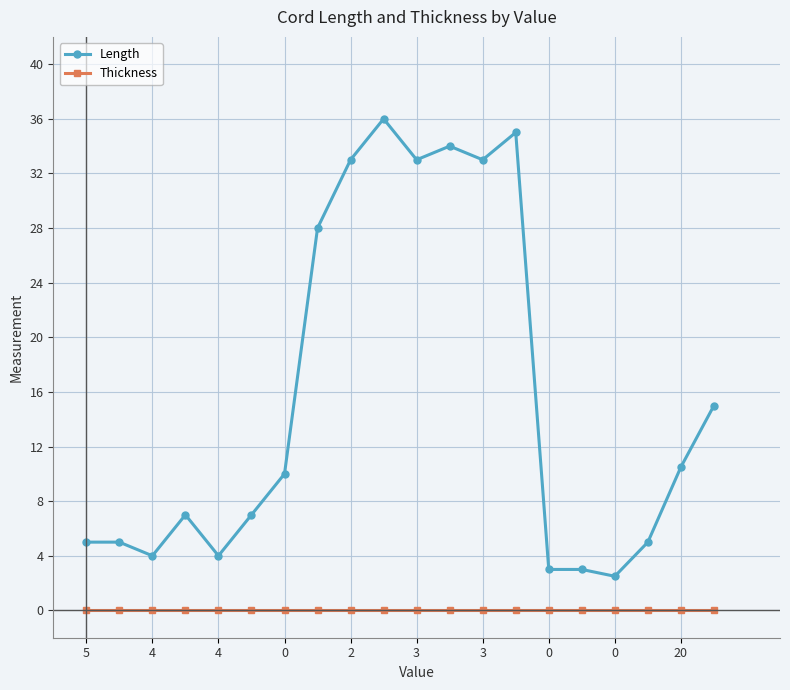

True or false: Length and Thickness intersect in this chart.

False